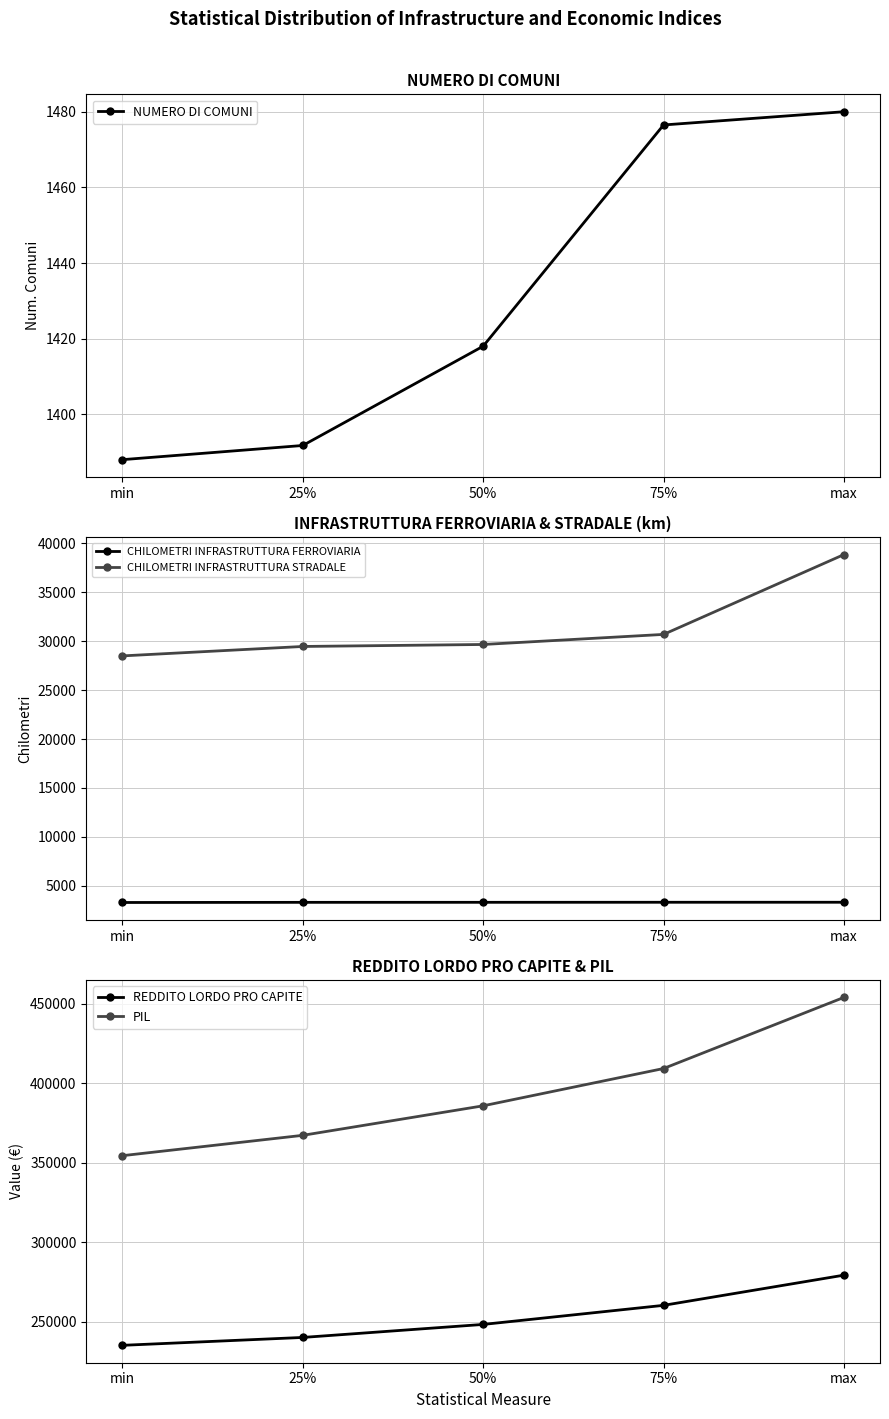

What value does the CHILOMETRI INFRASTRUTTURA STRADALE series have at min?

28490.0